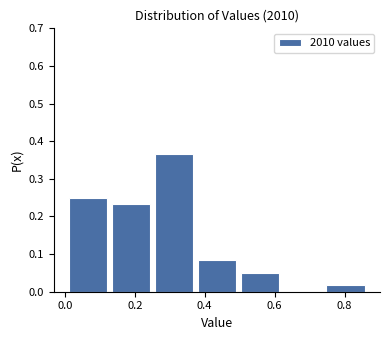

Reading left to right, transcribe this chart: for each bar, give the range it covers on the x-axis and its height. Neither the bar edges nor the heights are printed on the chart, so give them approximately, as read against the axes.

0.00 to 0.12: 0.25
0.12 to 0.26: 0.23
0.26 to 0.38: 0.37
0.38 to 0.50: 0.08
0.50 to 0.62: 0.05
0.62 to 0.74: 0
0.74 to 0.86: 0.02